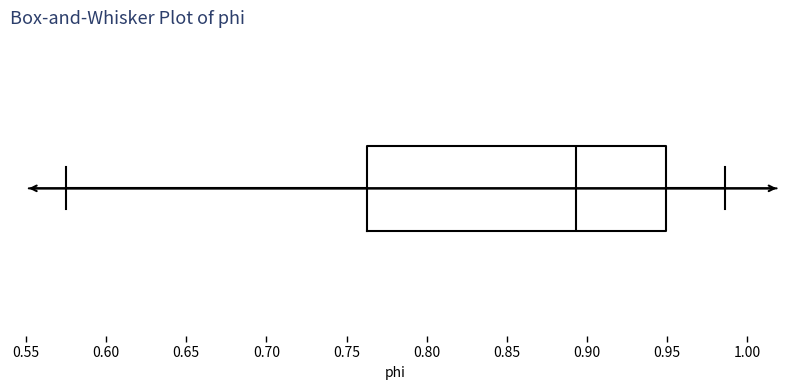

Read this box plot against the x-axis: the position of the median line, the range covered by the box, and the ends of both whiskers. The values are not printed on the chart, so give them approximately, as read against the axis.

median 0.895, box 0.765 to 0.950, whiskers 0.575 to 0.985